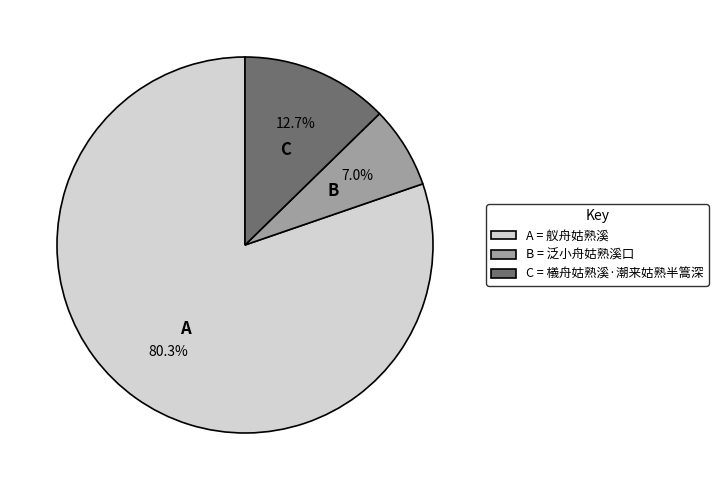

Approximately how many times larger is the value at A = 舣舟姑熟溪 compared to C = 檥舟姑熟溪·潮来姑熟半篙深?

6.3